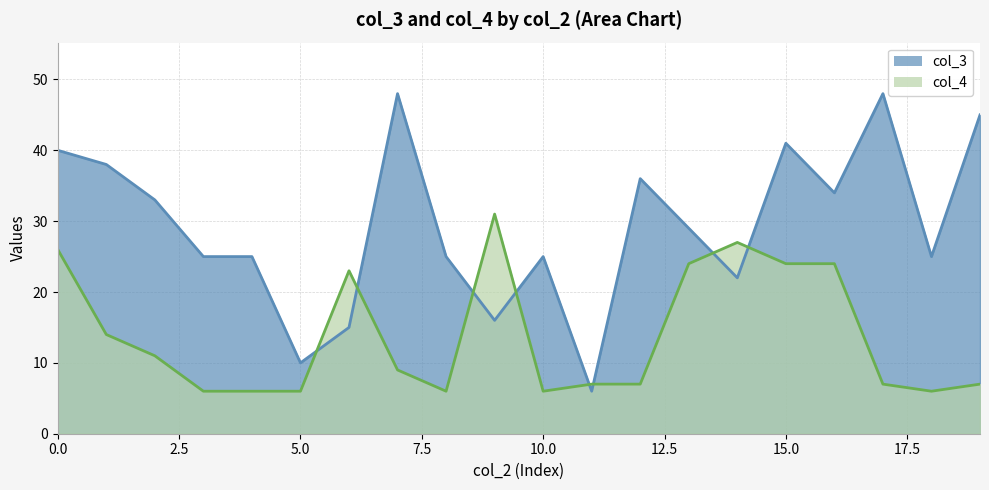

Rank the categories by col_4 value from lowest to highest.

3, 4, 5, 8, 10, 18, 11, 12, 17, 19, 7, 2, 1, 6, 13, 15, 16, 0, 14, 9